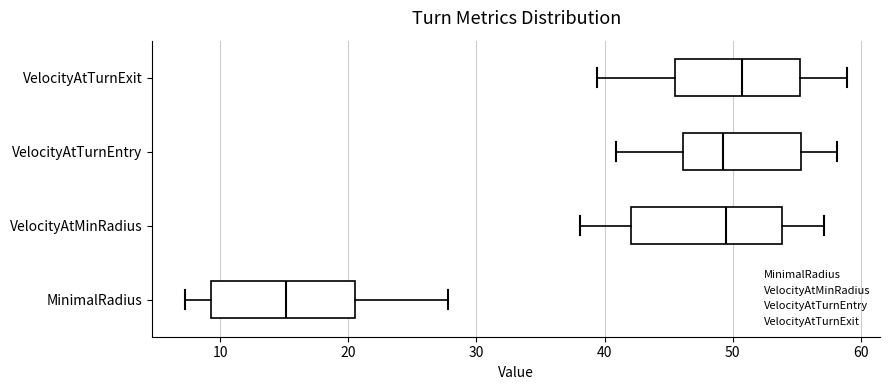

Where is the right edge of the box for VelocityAtTurnExit on the x-axis? The values are not printed on the chart, so give them approximately, as read against the axis.

55